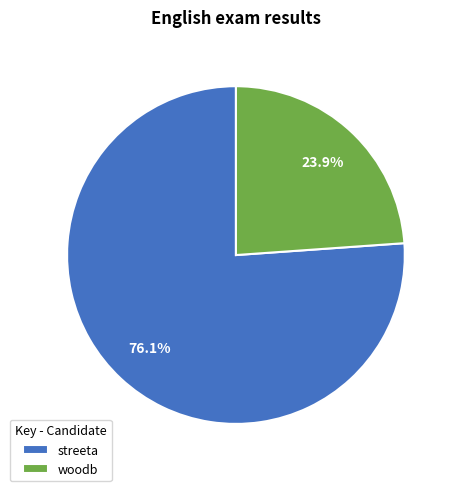

What is the ratio of the value at woodb to the value at streeta?

0.3